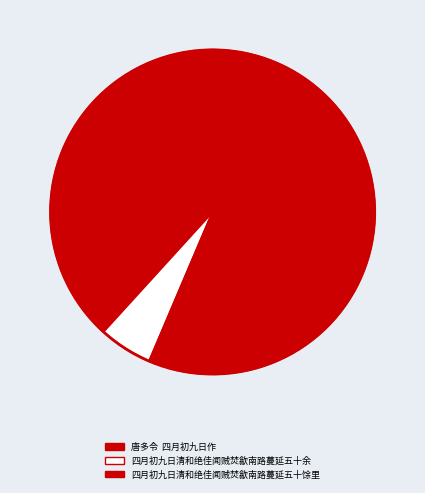

Is it true that 四月初九日清和绝佳闻贼焚歙南路蔓延五十余 is 5% of the pie?

True